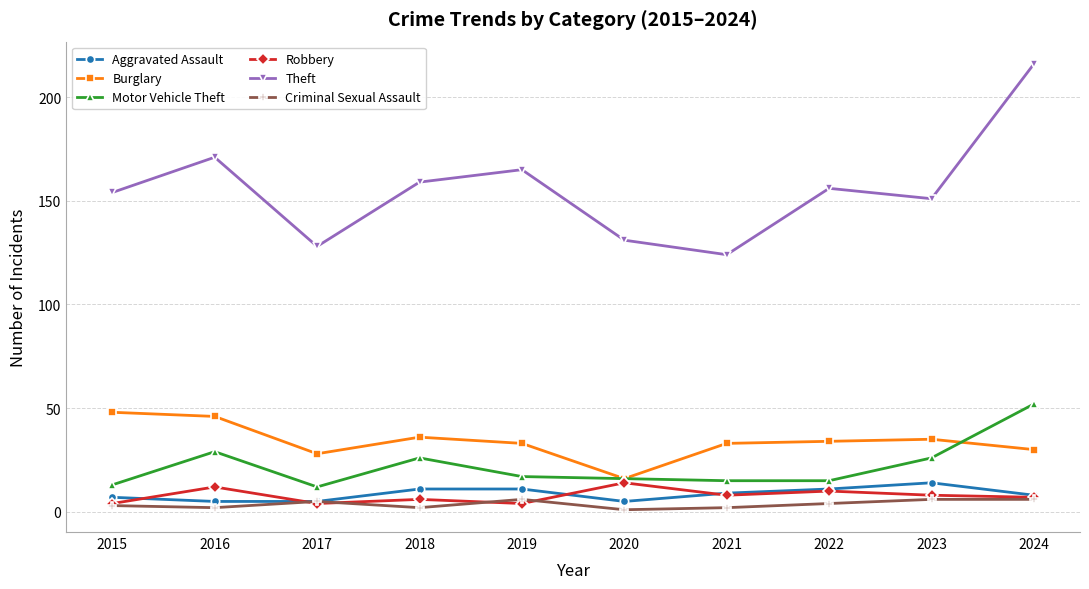

What is the smallest value displayed?

1